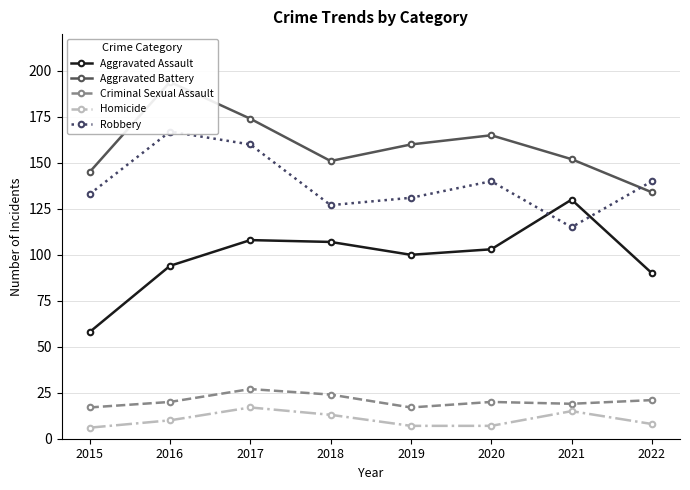

How many lines are shown in the chart?

5